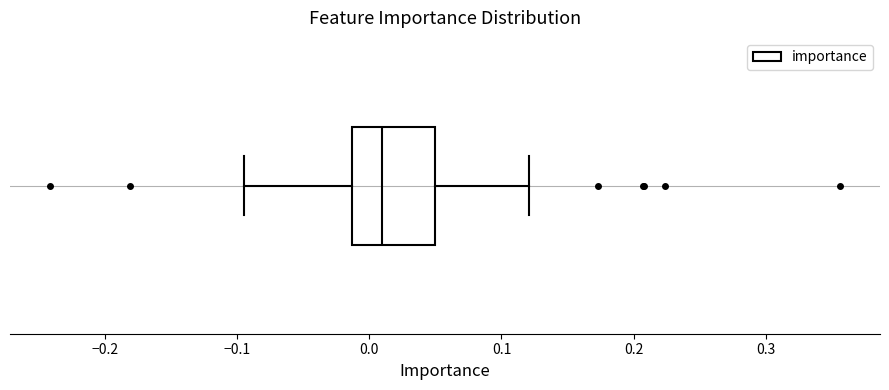

Transcribe this box plot: give where the median line is, the range the box spans, and where the two whiskers end, as read against the x-axis. The values are not printed on the chart, so give them approximately, as read against the axis.

median 0.01, box -0.01 to 0.05, whiskers -0.09 to 0.12